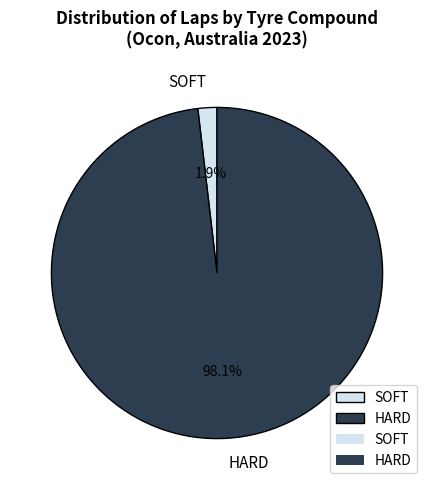

To the nearest percent, what percentage of the pie is HARD?

98%